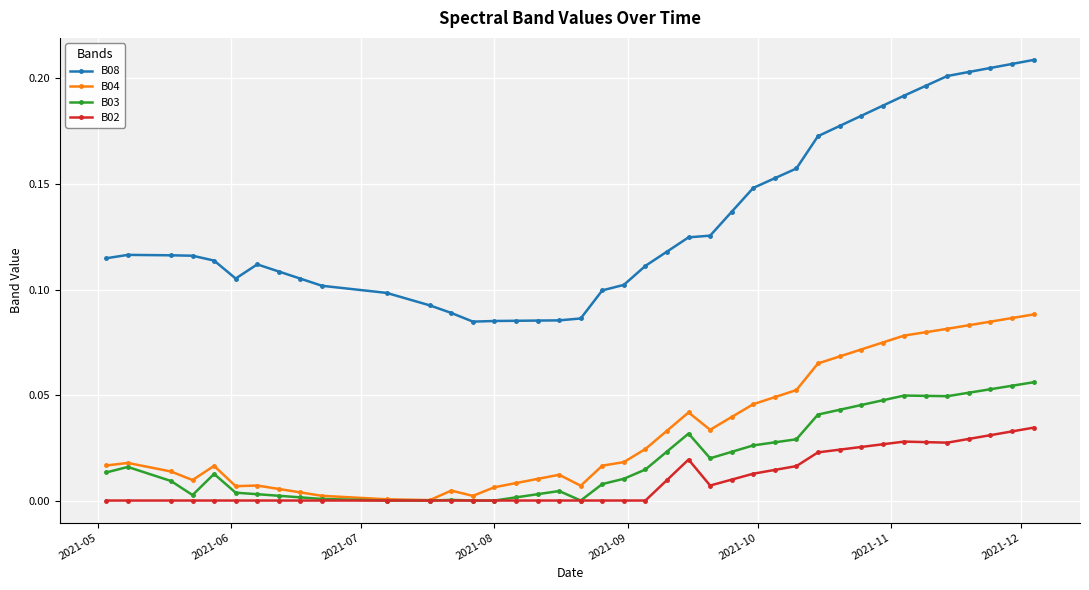

Which series has the largest range (max minus min)?

B08